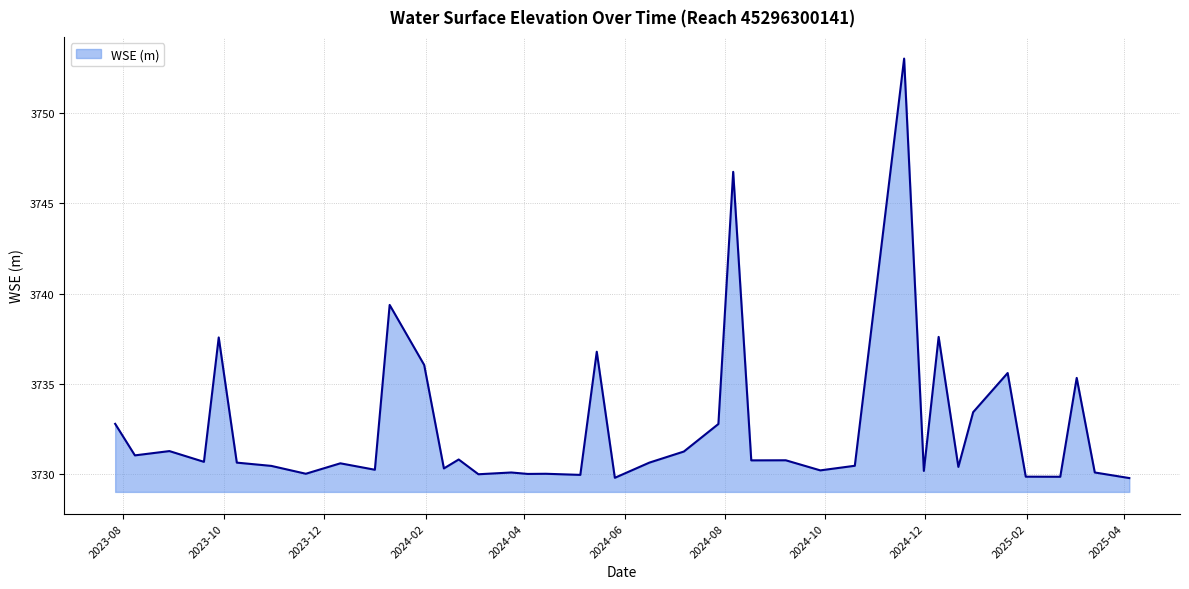

What is the difference between the maximum and minimum values?

23.3